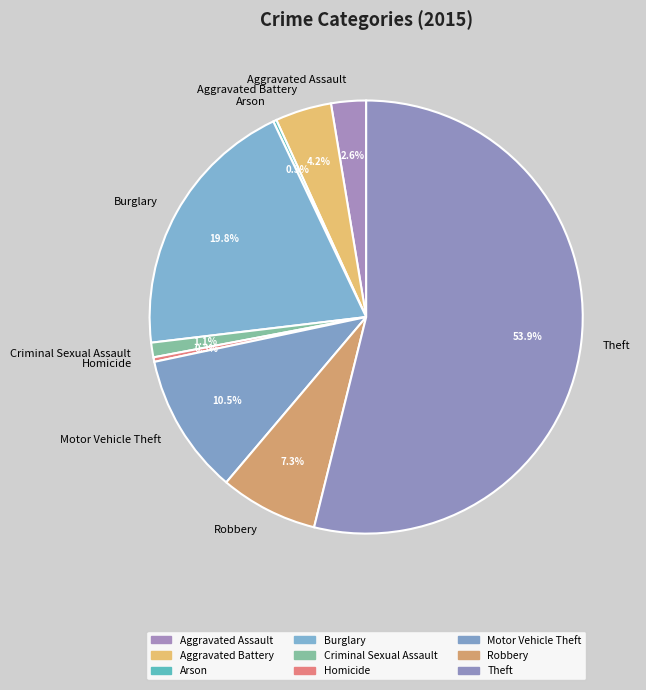

Which slice is the largest?

Theft